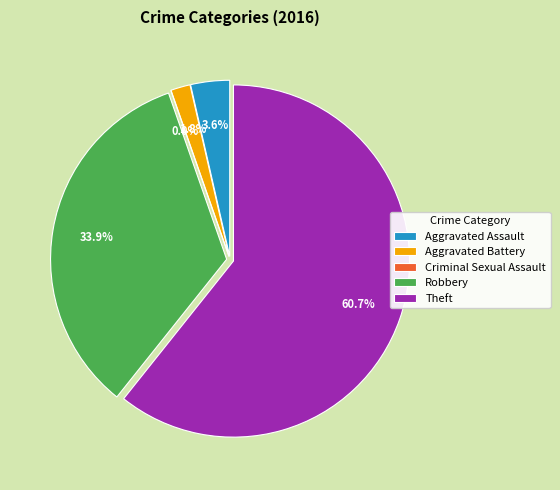

What portion of the pie excludes Aggravated Assault?

96.4%